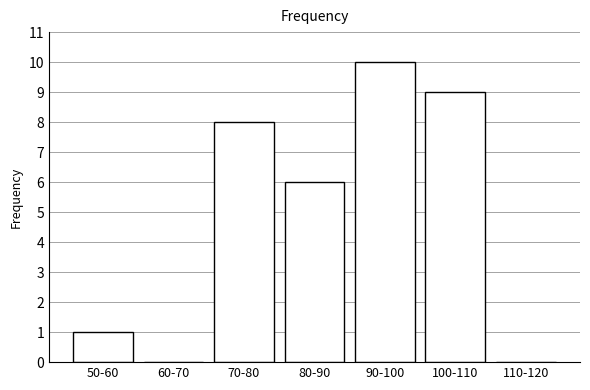

Reading left to right, what are all the values shown in this chart?

50-60=1	60-70=0	70-80=8	80-90=6	90-100=10	100-110=9	110-120=0